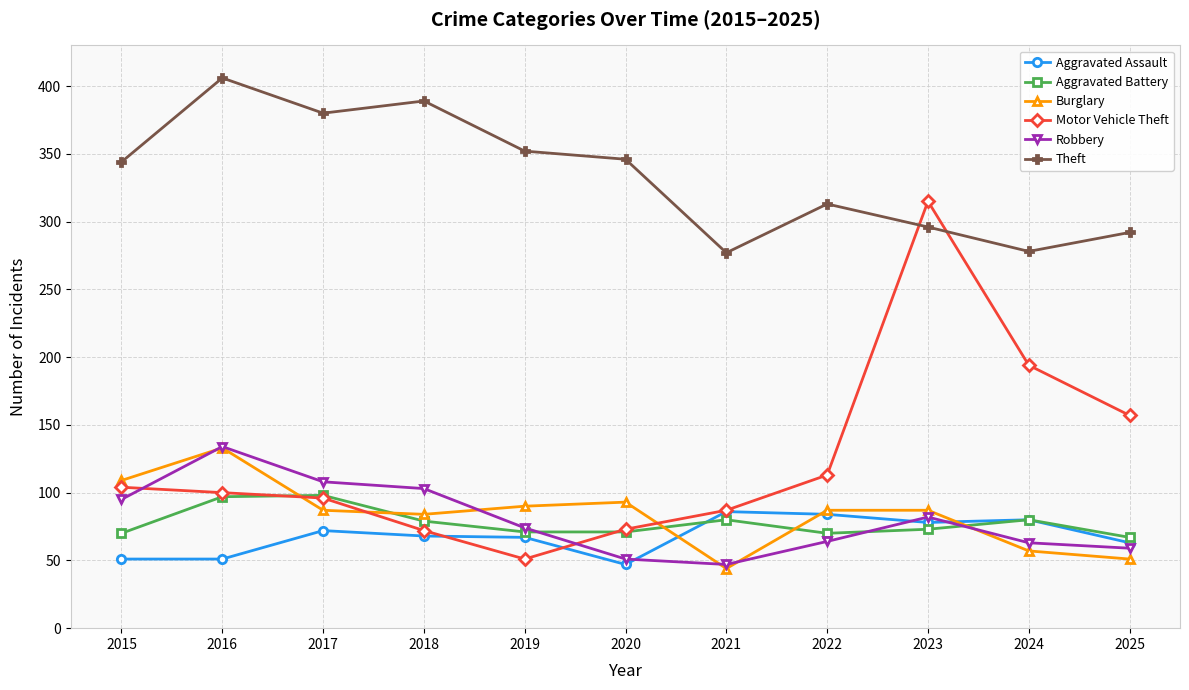

What is the difference between the highest and lowest values at 2022?

249